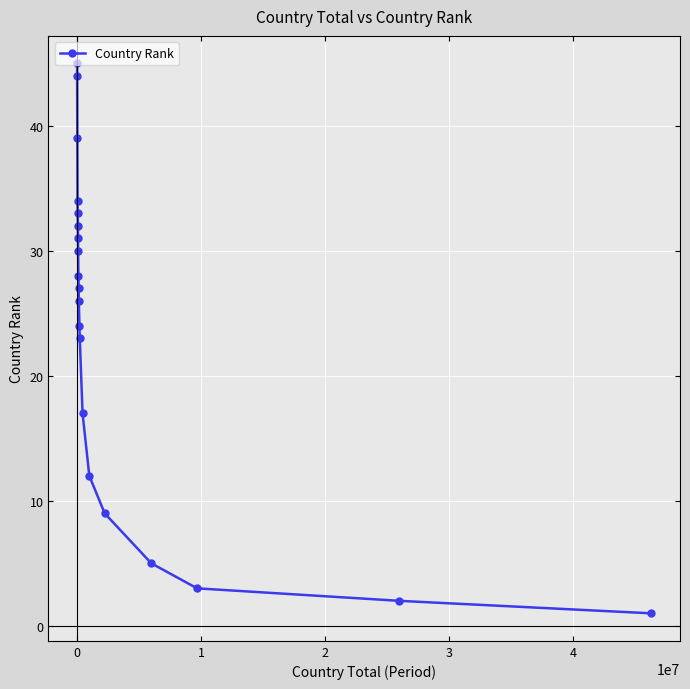

What is the value of the 4th point from the left?

34